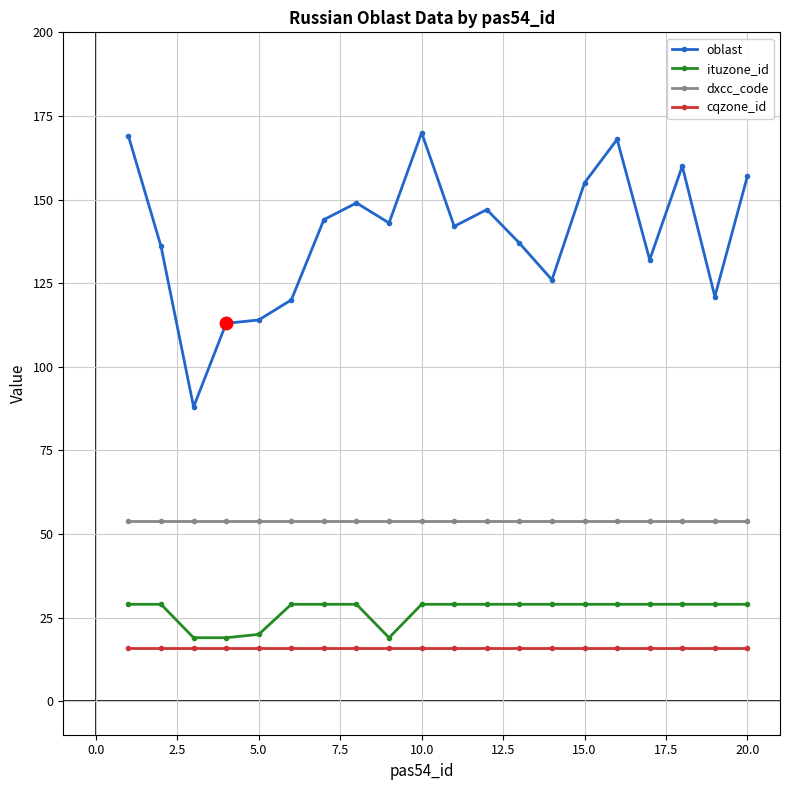

True or false: dxcc_code and ituzone_id cross at least once.

False